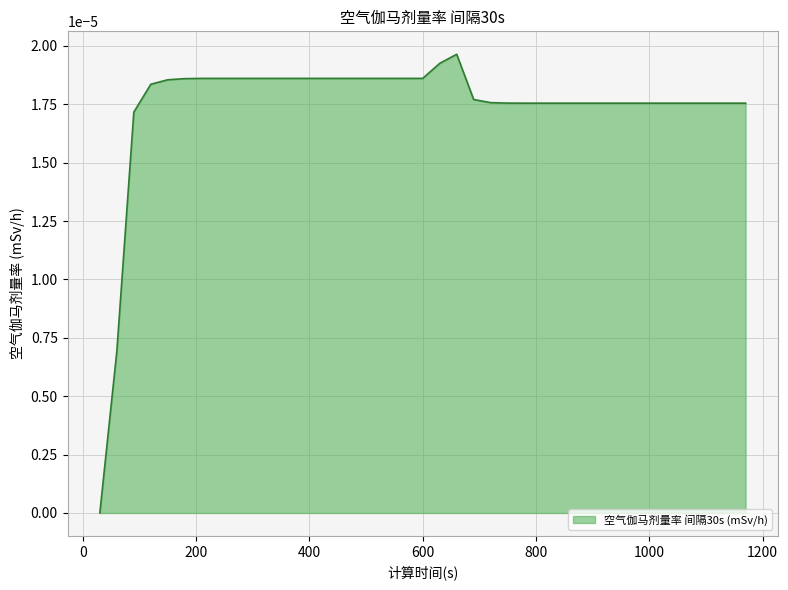

How many lines are shown in the chart?

1